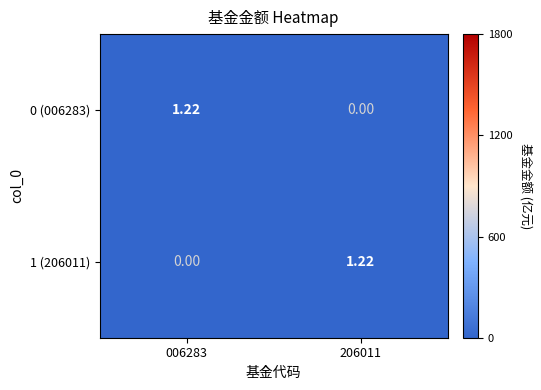

How many distinct data groups are displayed?

2